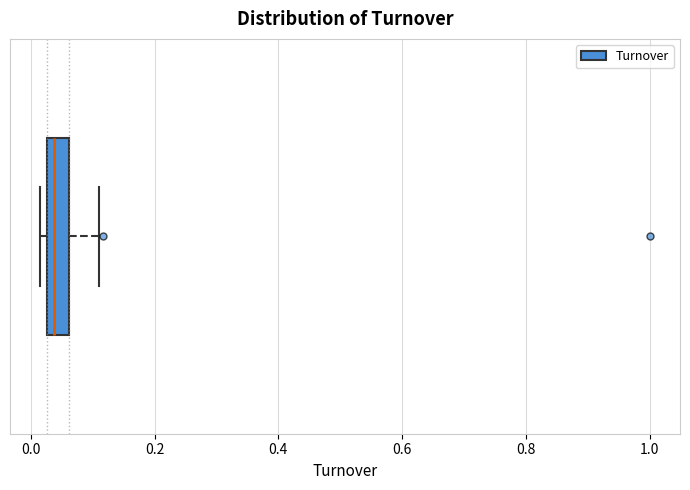

Where does the median line of the box sit on the x-axis? The values are not printed on the chart, so give them approximately, as read against the axis.

0.04